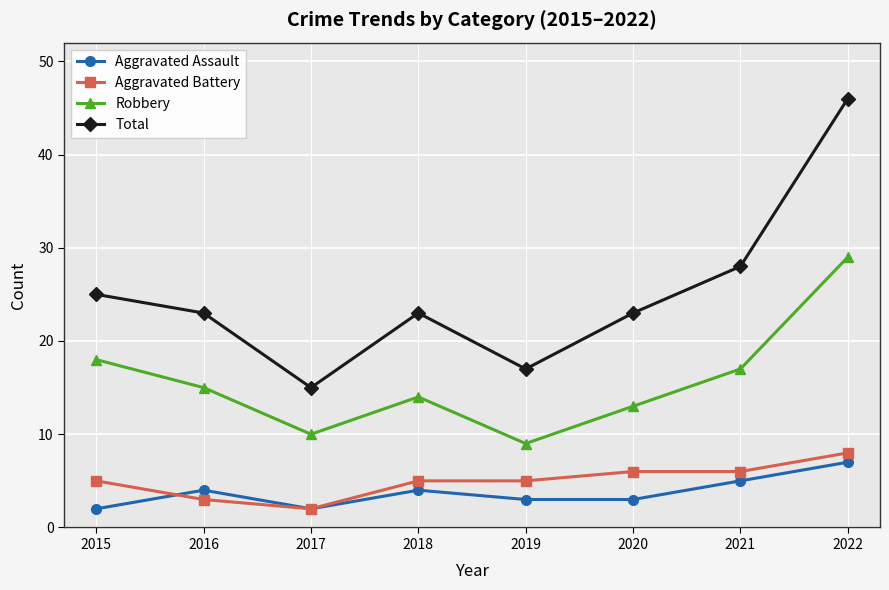

What is the maximum value shown in the chart?

46